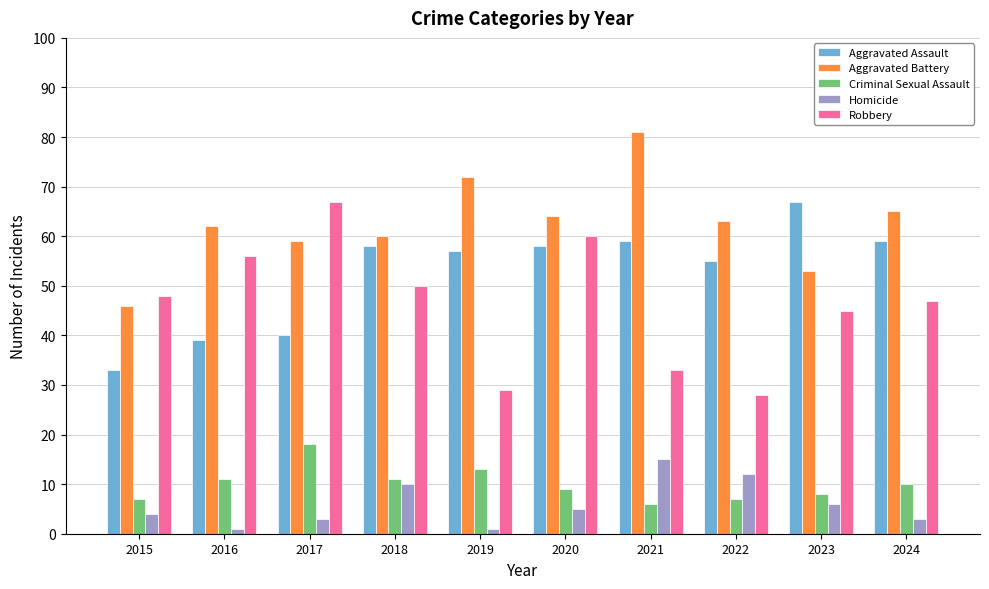

How many bars are there in each group?

5